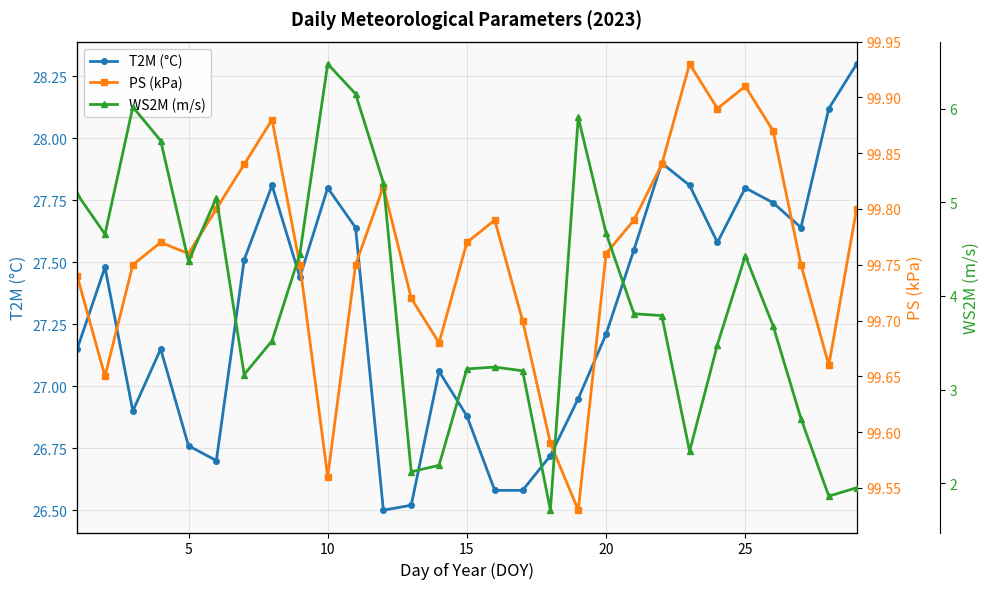

What is the highest value of the T2M (°C) series?

28.3